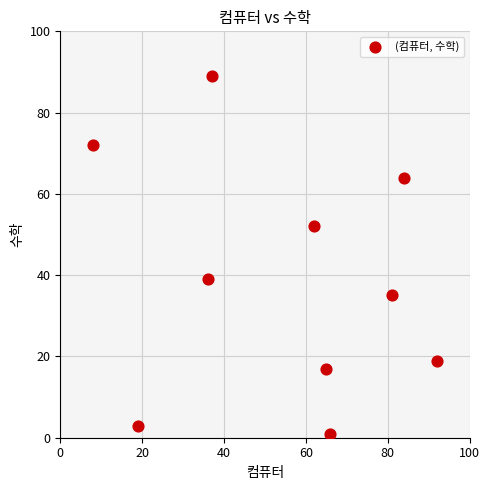

What is the average Y value?

39